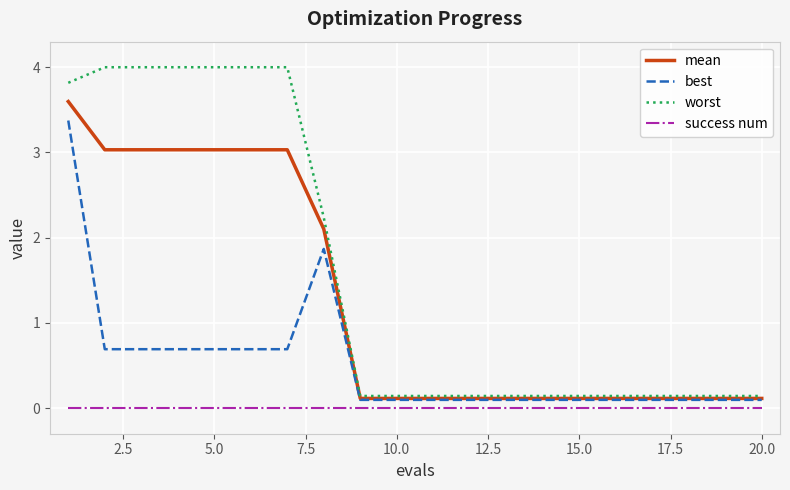

What is the maximum value shown in the chart?

4.0